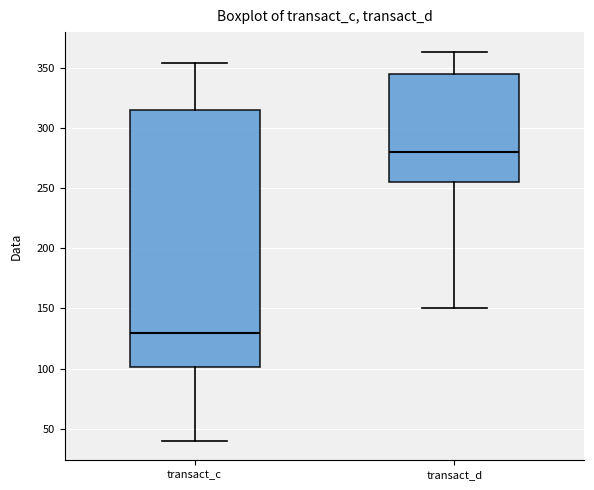

Where is the lower edge of the box for transact_d on the y-axis? The values are not printed on the chart, so give them approximately, as read against the axis.

255